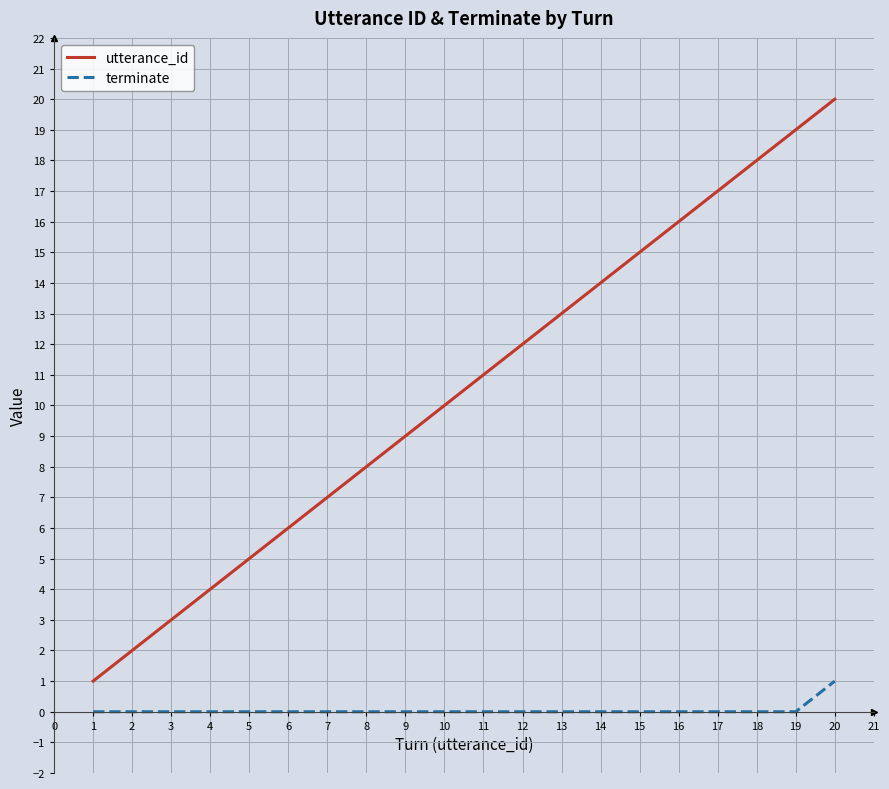

True or false: utterance_id has a value of 8 at 8.

True